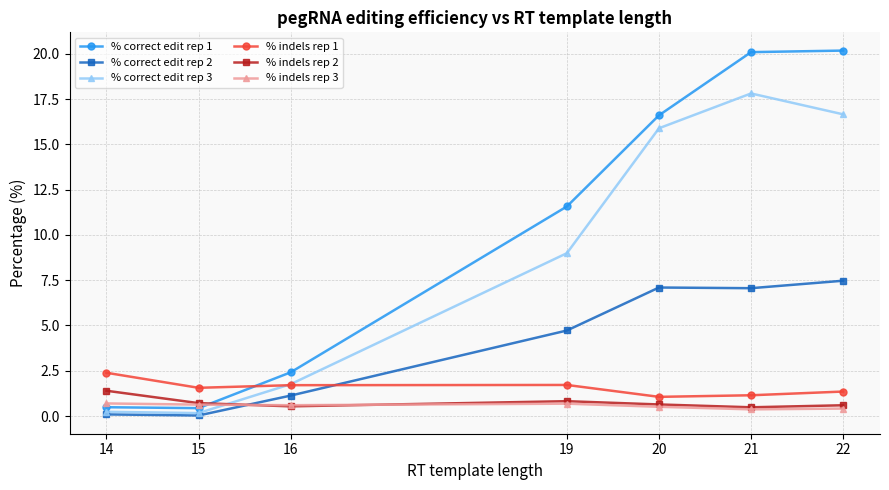

Which series has the largest total across all categories?

% correct edit rep 1